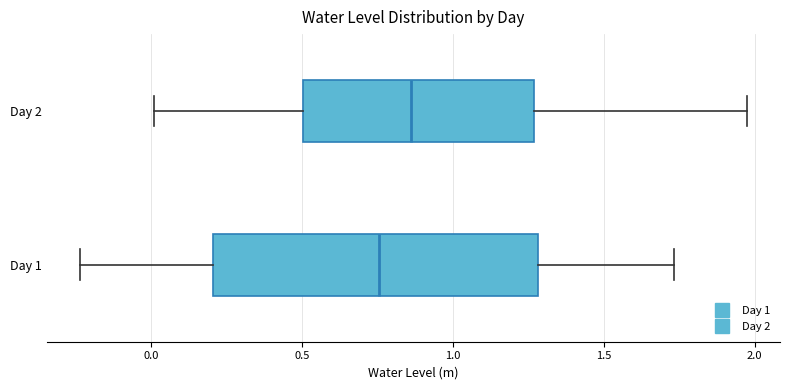

Which box's median line is the furthest to the right?

Day 2